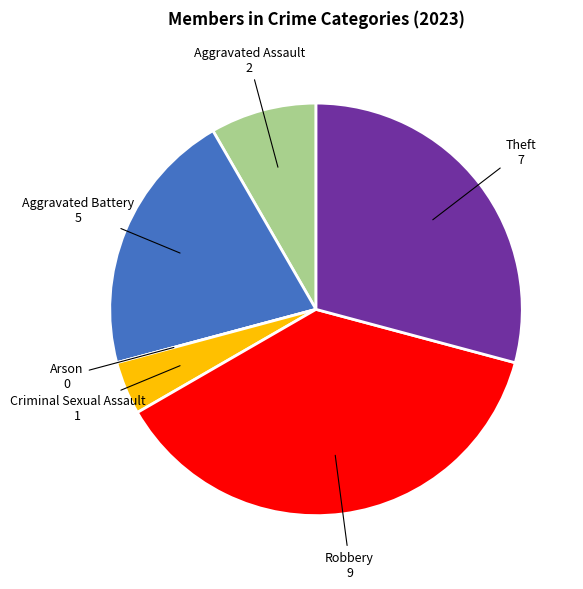

Is there any slice that represents more than half of the pie?

No